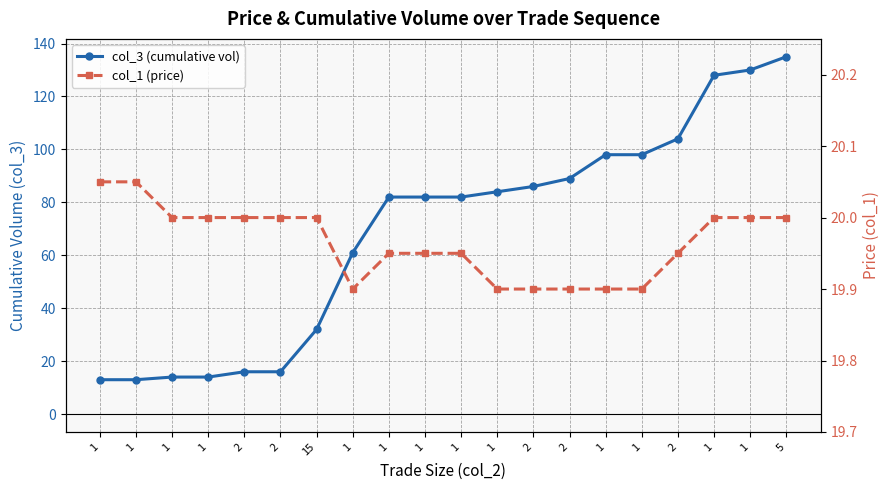

Rank the series at 1 from lowest to highest value.

col_3 (cumulative vol), col_1 (price)